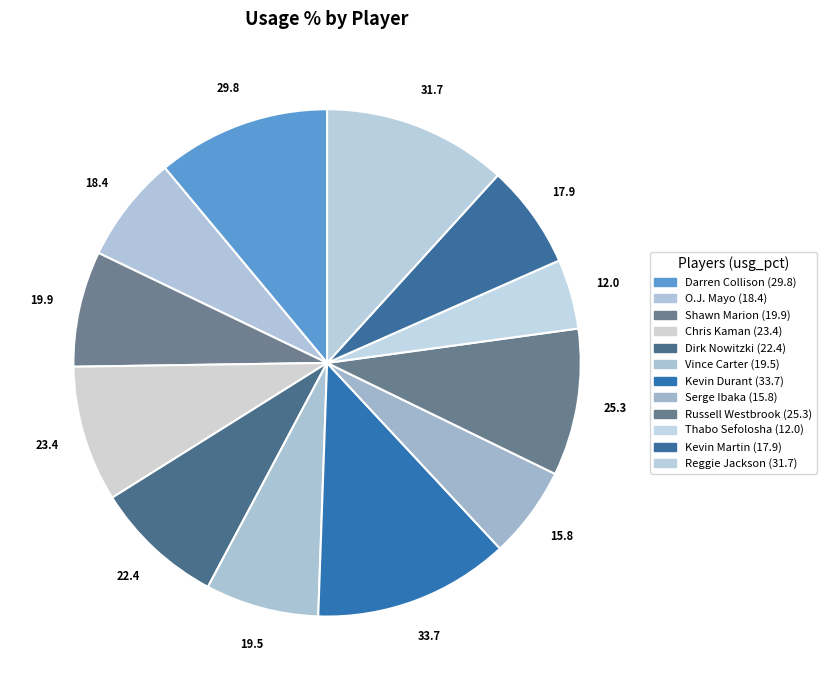

To the nearest percent, what portion does Russell Westbrook represent?

9%